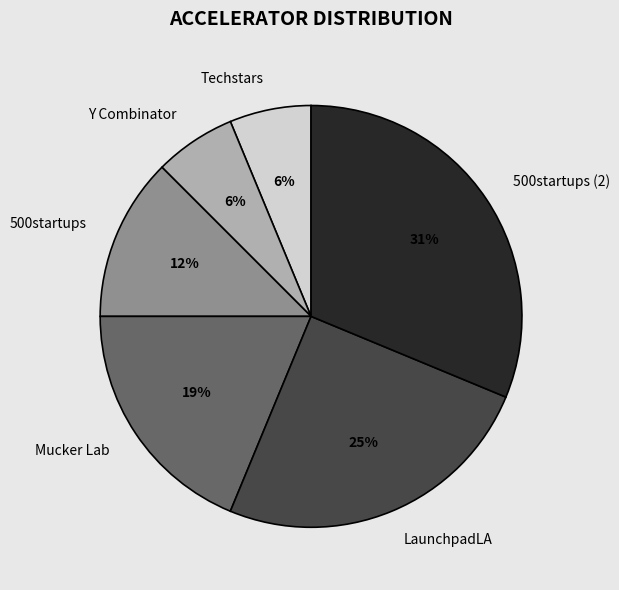

Which has a higher value, 500startups or LaunchpadLA?

LaunchpadLA